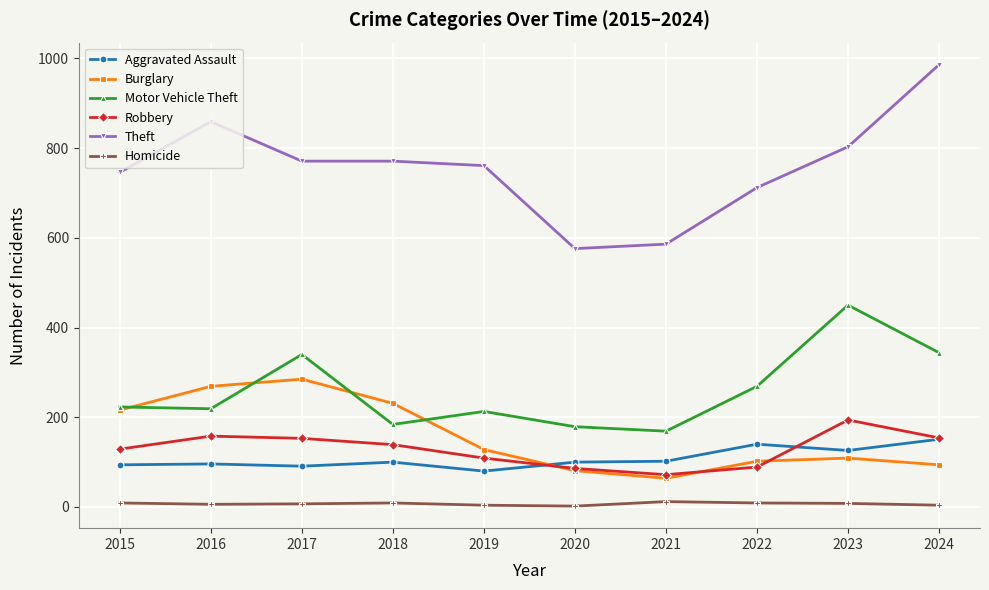

What is the smallest value displayed?

2